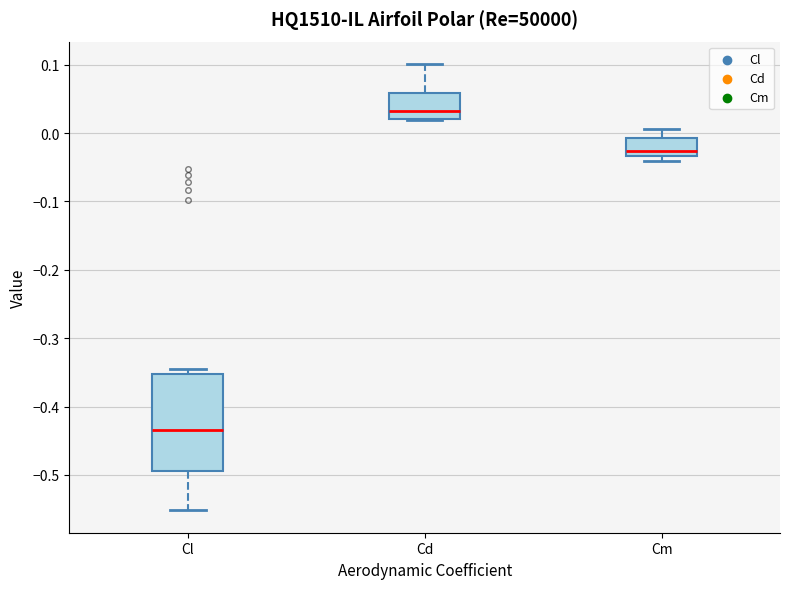

Where is the upper edge of the box for Cd on the y-axis? The values are not printed on the chart, so give them approximately, as read against the axis.

0.06